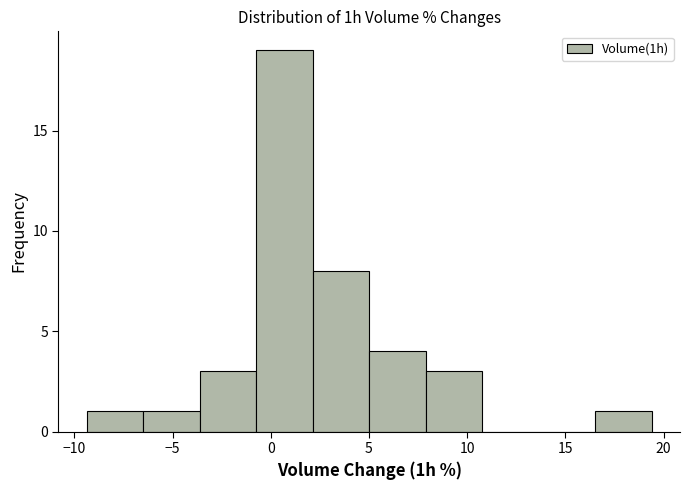

How tall is the bar that spans -0.5 to 2.0 on the x-axis? Neither the bar edges nor the heights are printed on the chart, so give them approximately, as read against the axes.

19